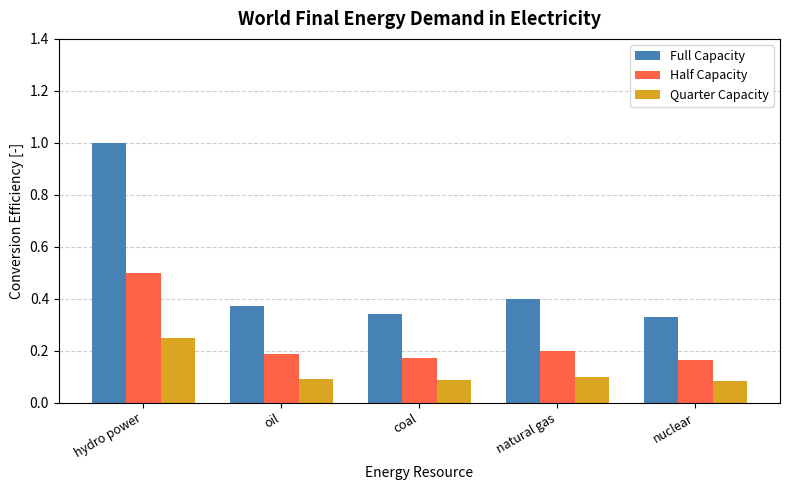

How many distinct data groups are displayed?

3